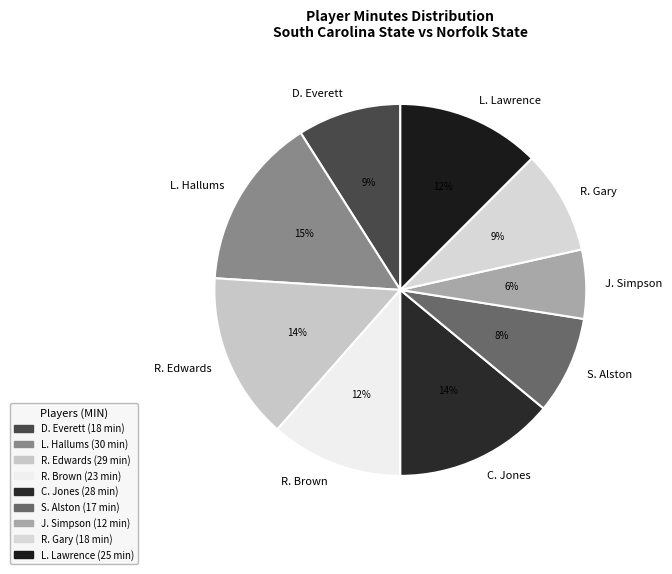

Which slice is the largest?

L. Hallums